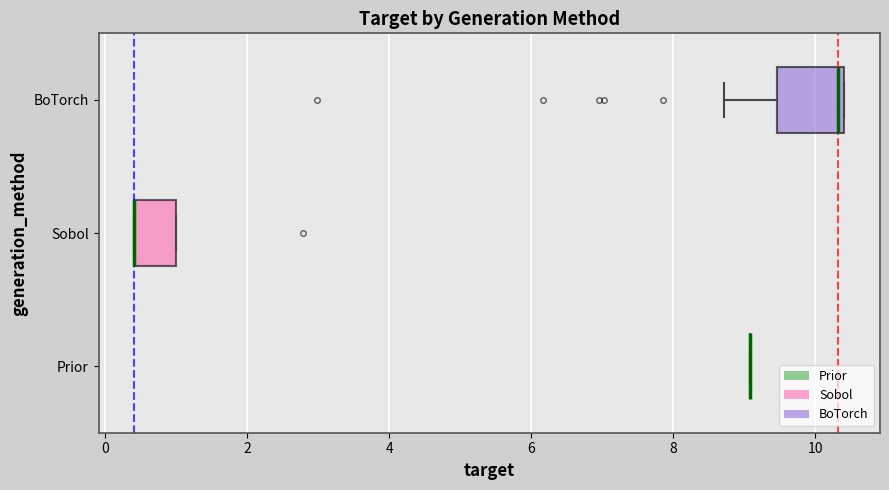

Reading bottom to top, read every box against the x-axis: the position of its median line, the range the box covers, and the ends of its whiskers. The values are not printed on the chart, so give them approximately, as read against the axis.

Prior: box collapsed to a line at 9.0, whiskers 9.0 to 9.0
Sobol: median 0.4 (drawn on the box's left edge), box 0.4 to 1.0, whiskers 0.4 to 1.0
BoTorch: median 10.4 (just left of the box's right edge), box 9.4 to 10.4, whiskers 8.8 to 10.4